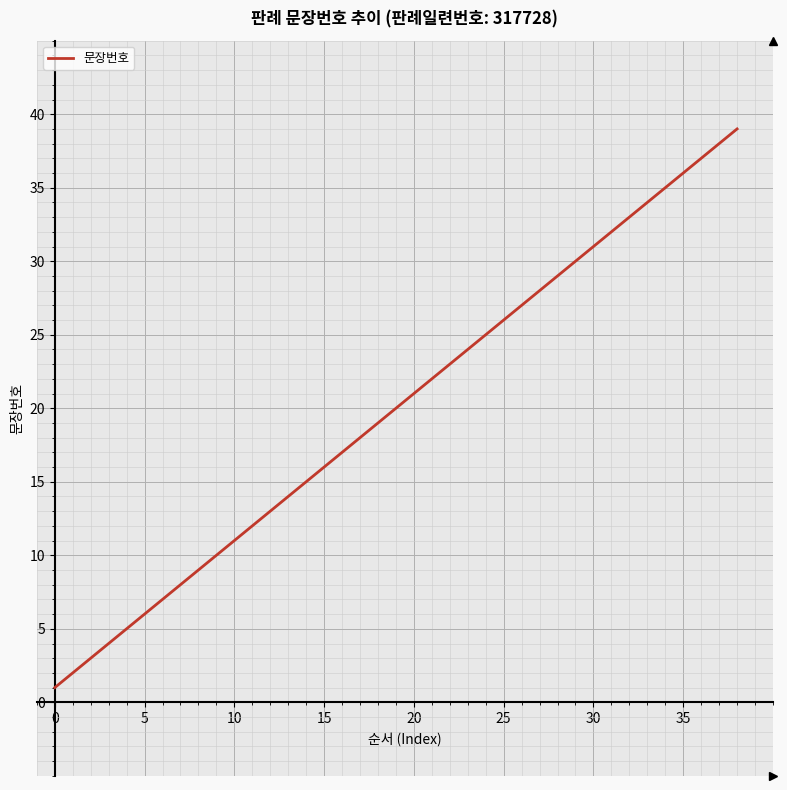

What is the maximum value shown in the chart?

39